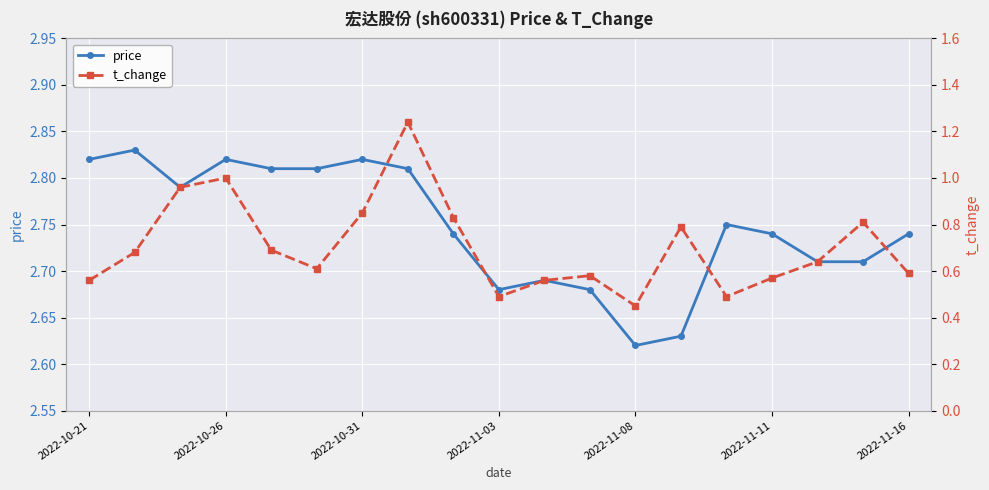

Reading left to right, what are all the values shown in this chart?

price: 2.8	2.8	2.8	2.8	2.8	2.8	2.8	2.8	2.7	2.7	2.7	2.7	2.6	2.6	2.8	2.7	2.7	2.7	2.7
t_change: 0.6	0.7	1.0	1.0	0.7	0.6	0.8	1.2	0.8	0.5	0.6	0.6	0.5	0.8	0.5	0.6	0.6	0.8	0.6